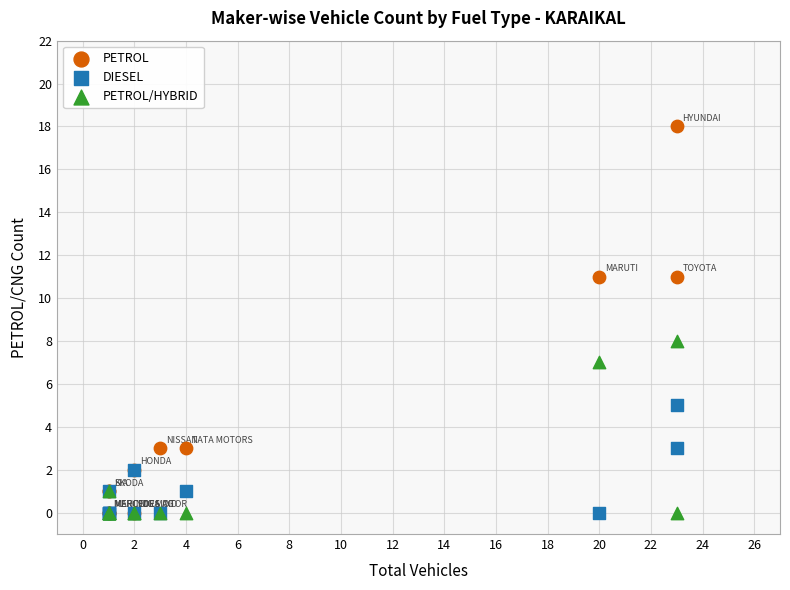

Across all series, what Y value is closest to 9?

8